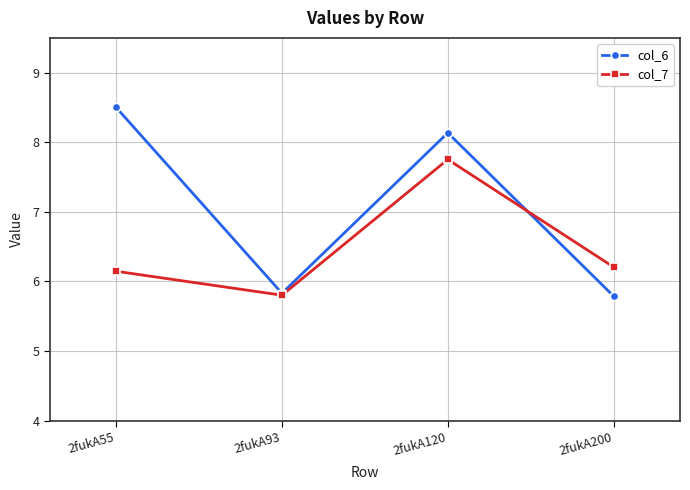

True or false: col_6 and col_7 intersect in this chart.

True